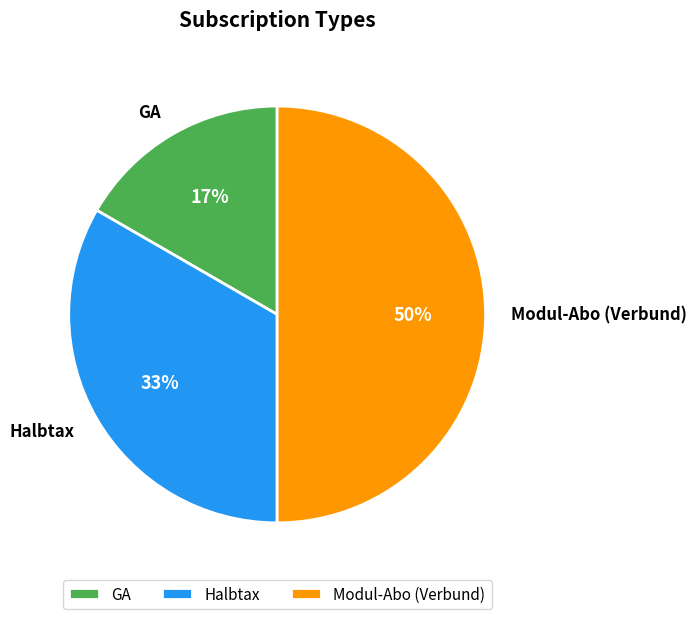

Which has a higher value, Modul-Abo (Verbund) or Halbtax?

Modul-Abo (Verbund)